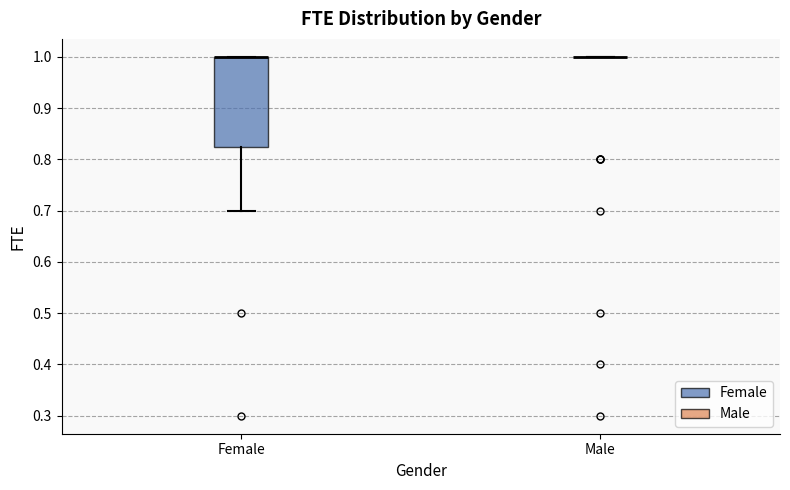

Reading left to right, read every box against the y-axis: the position of its median line, the range the box covers, and the ends of its whiskers. The values are not printed on the chart, so give them approximately, as read against the axis.

Female: median 1.00 (drawn on the box's upper edge), box 0.83 to 1.00, whiskers 0.70 to 1.00
Male: box collapsed to a line at 1.00, whiskers 1.00 to 1.00